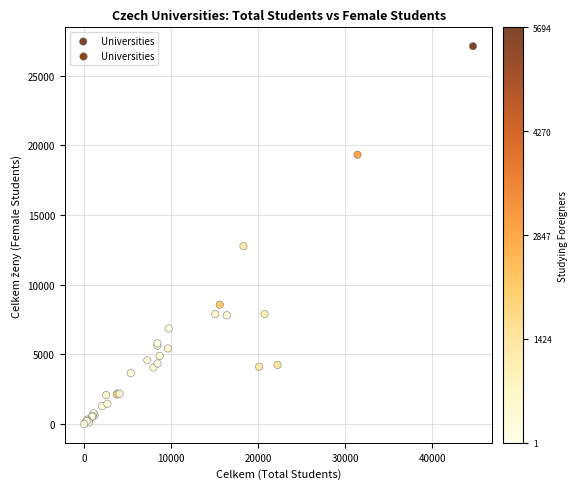

What Y value in the scatter plot is closest to 13564?

12768